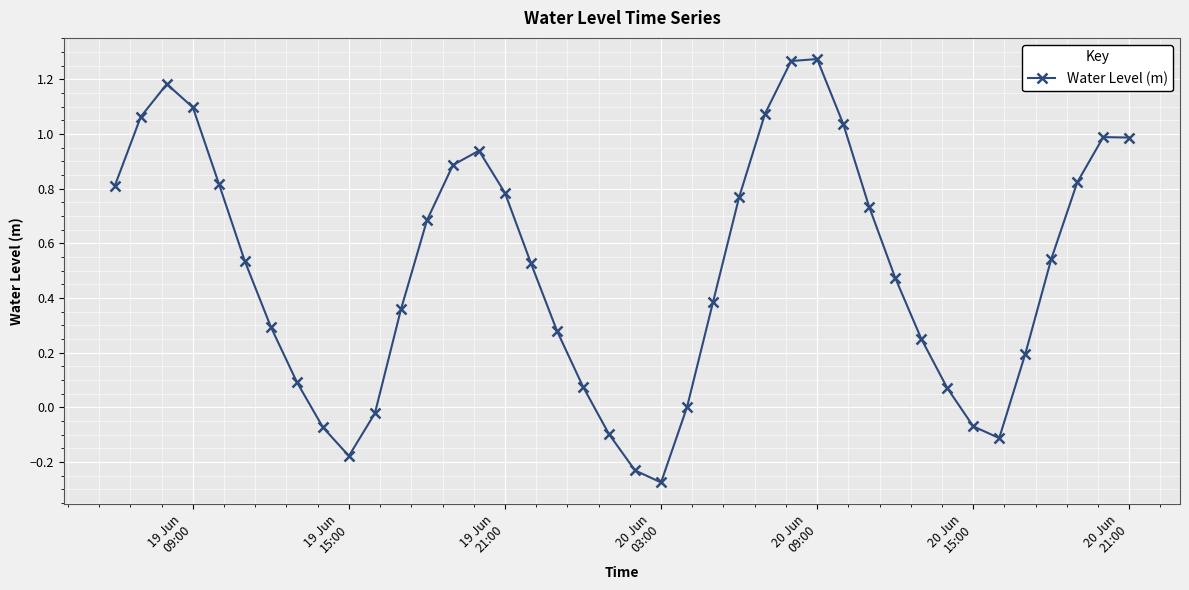

True or false: there are more than 1 points higher than both neighbors.

True